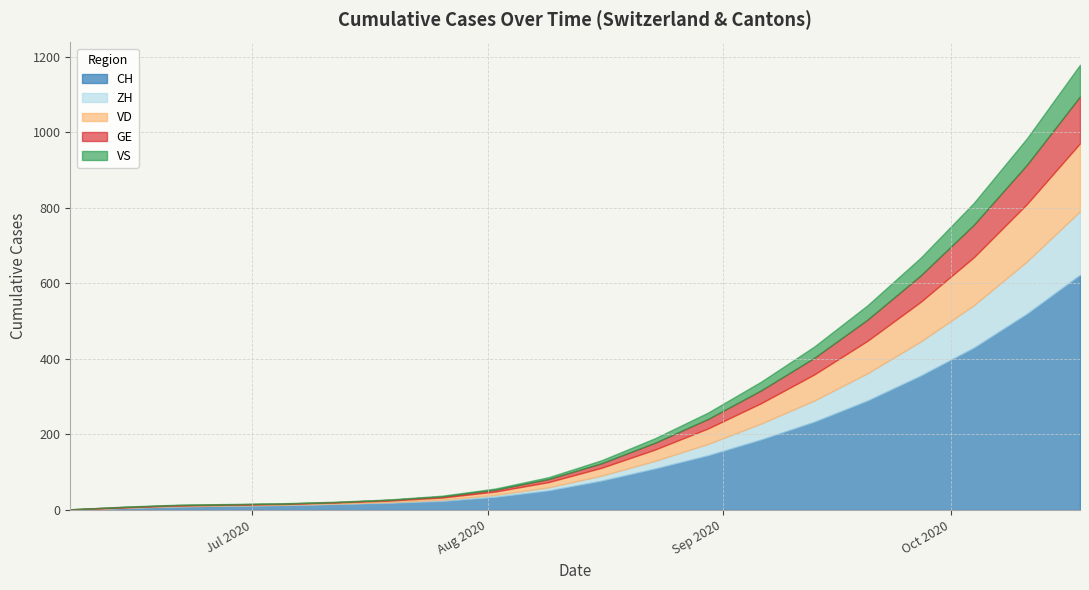

What value does the VS series have at 2020-08-23?

12